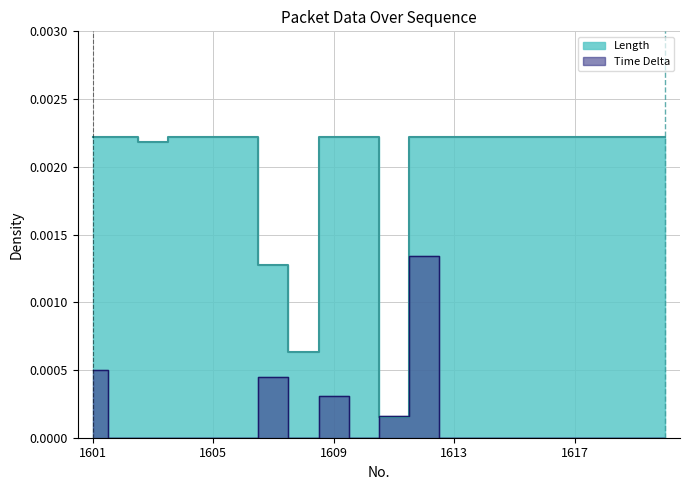

What are all the series names shown in the legend?

Time Delta, Length